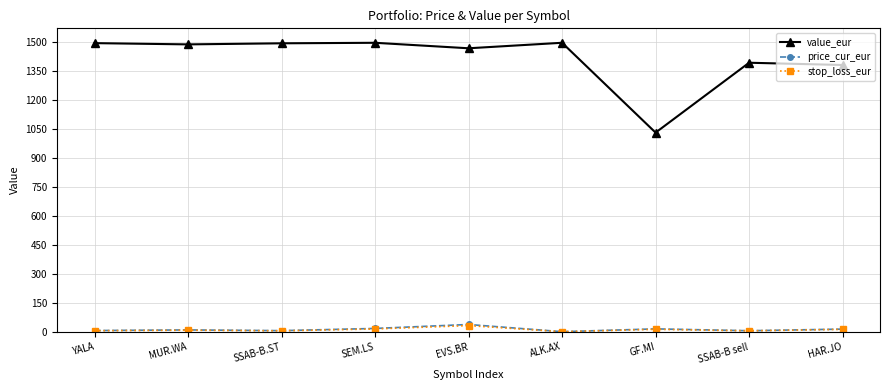

How many distinct data groups are displayed?

3